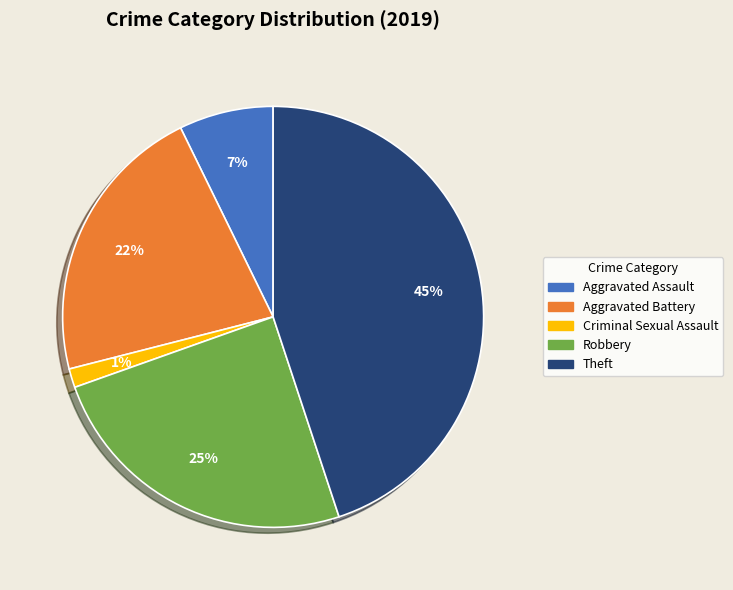

Count the number of slices in the pie.

5